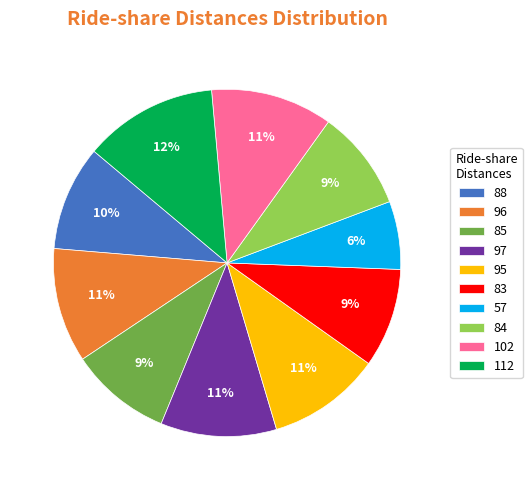

Do 88 and 83 together represent more than half of the pie?

No